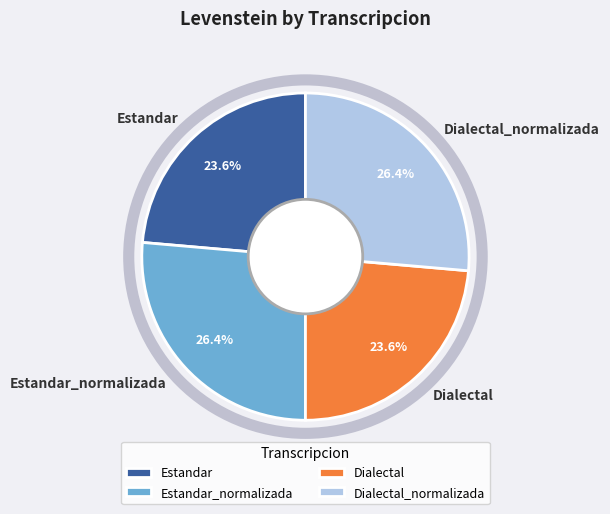

How many segments does this pie chart have?

4